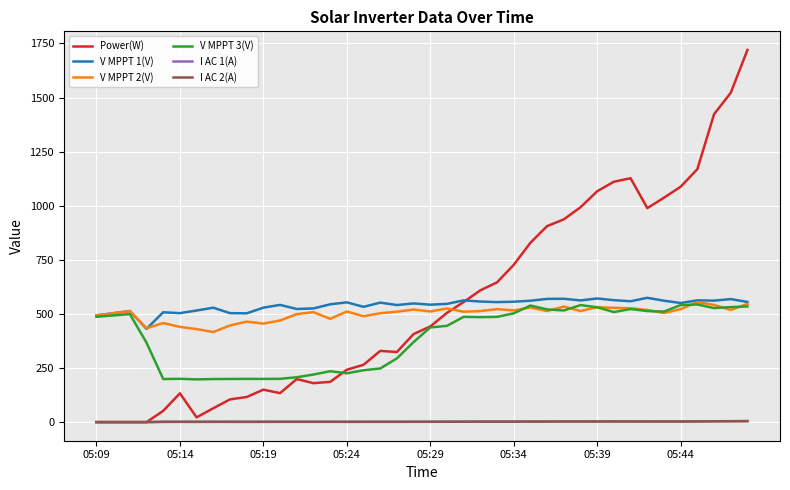

True or false: V MPPT 3(V) and V MPPT 2(V) intersect in this chart.

True